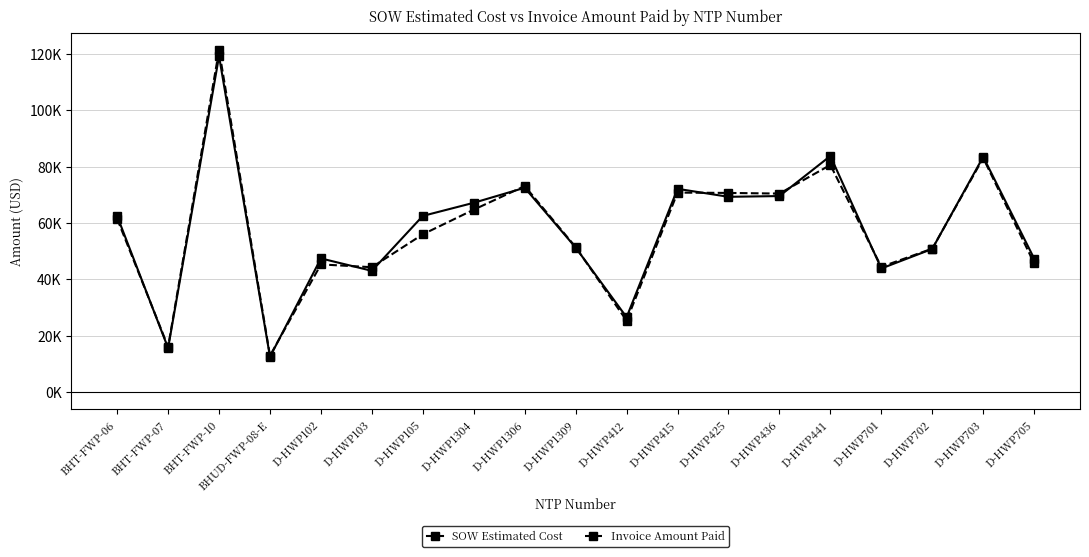

Is this an area chart (filled region under the line)?

No